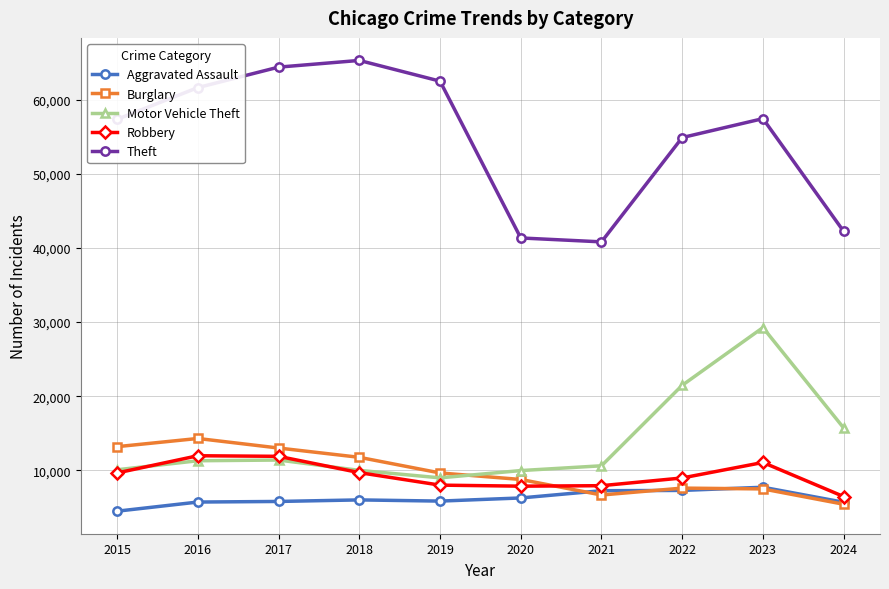

What is the difference between the second highest and minimum values in the Burglary series?

7767